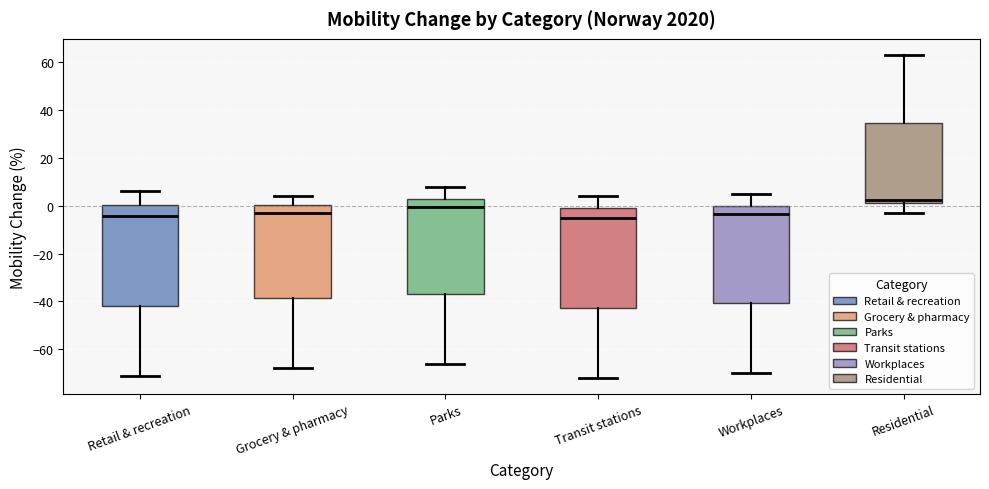

Which box's median line is the highest?

Residential